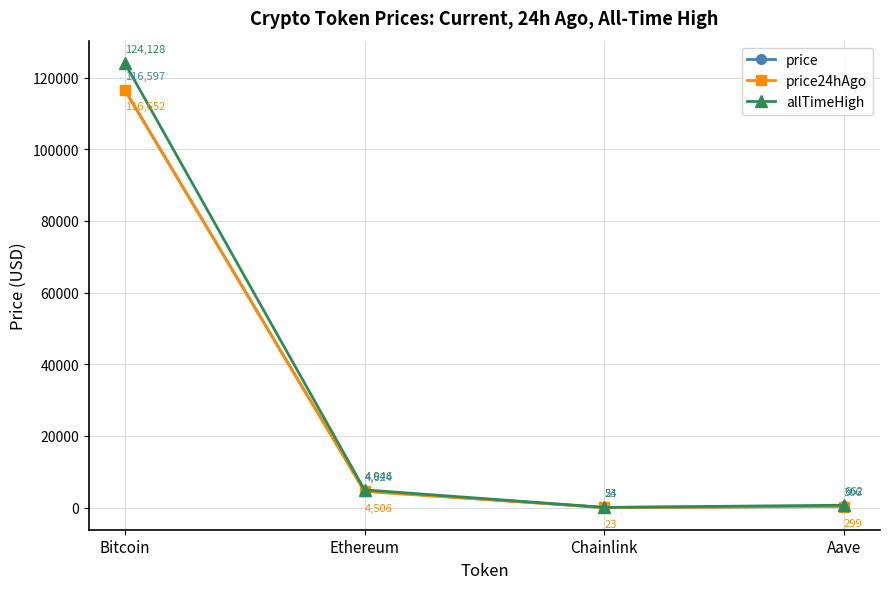

At which category is the sum across all series the highest?

Bitcoin